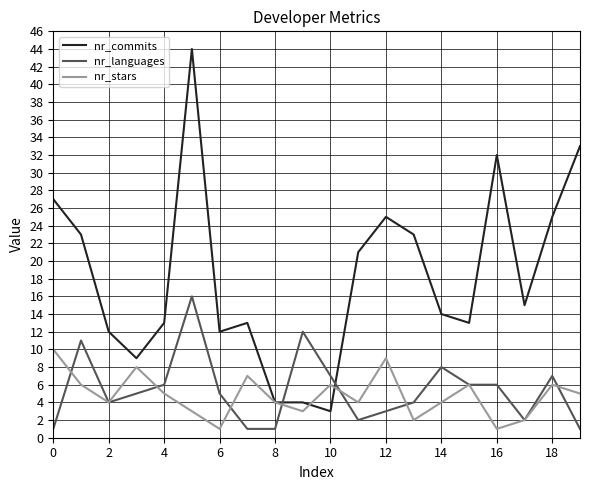

At how many categories does at least one series exceed 42?

1